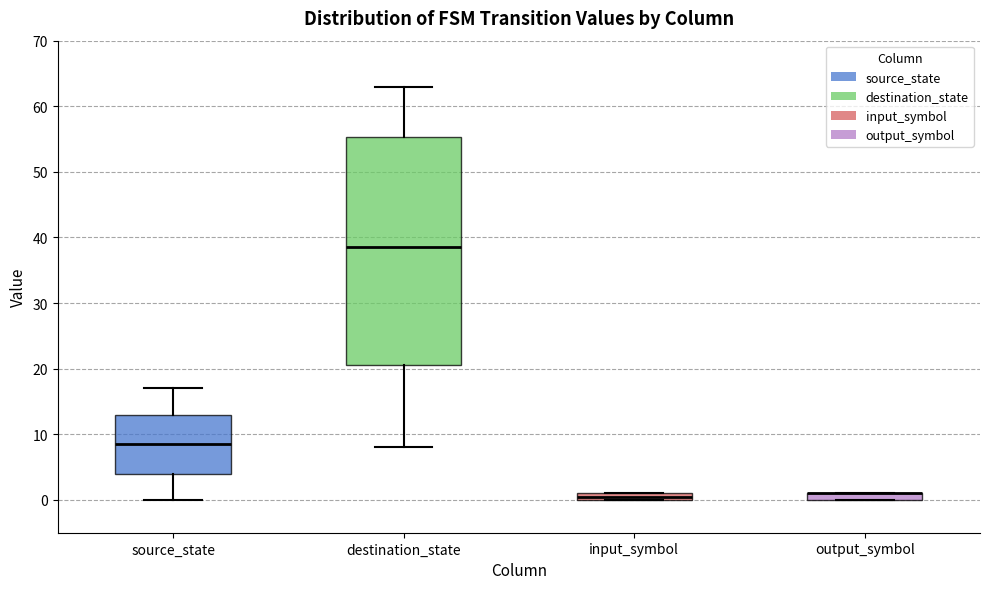

Which box is the tallest, from its lower edge to its upper edge?

destination_state